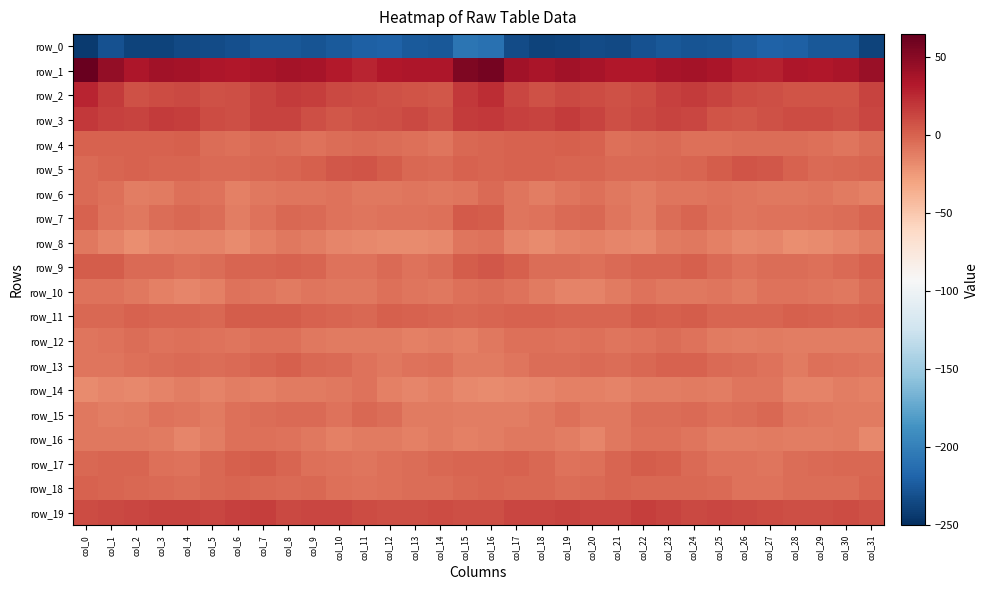

Reading right to left, list all the values displayed in this chart.

row_0: -237.7	-225.6	-226.0	-221.3	-220.3	-223.3	-227.5	-228.1	-225.4	-229.8	-234.1	-233.6	-237.1	-237.9	-233.2	-210.1	-208.1	-226.0	-224.5	-220.1	-221.0	-225.0	-228.4	-226.6	-226.6	-231.5	-234.0	-234.7	-237.7	-237.8	-229.9	-243.2
row_1: 43.2	36.0	33.7	35.0	28.4	29.3	36.7	38.6	37.1	33.7	33.7	37.2	39.8	36.6	39.4	58.4	54.3	34.9	34.4	33.2	27.3	32.5	37.9	38.5	35.6	33.9	34.5	38.6	39.3	35.1	45.4	63.6
row_2: 14.3	6.1	6.0	6.8	9.2	10.0	14.3	18.2	15.6	10.8	7.6	10.1	11.6	7.4	12.6	23.6	19.0	5.6	6.5	7.7	9.7	11.2	16.3	17.7	14.3	9.1	8.1	11.2	10.2	7.3	17.5	27.3
row_3: 12.7	8.0	10.2	10.2	8.3	5.2	7.1	12.9	14.3	11.2	8.8	14.3	18.2	14.5	15.0	18.4	17.6	8.1	11.2	9.5	7.4	5.1	9.3	13.9	14.0	9.6	10.2	16.6	17.2	13.9	15.5	18.8
row_4: -4.7	-7.7	-6.2	-4.8	-4.5	-4.4	-6.3	-5.6	-3.7	-4.8	-6.0	-0.2	2.0	0.5	0.3	-0.3	-1.5	-7.9	-5.2	-5.0	-3.7	-5.1	-6.5	-4.6	-3.6	-5.5	-4.7	2.1	0.9	0.2	-0.0	-0.2
row_5: -0.7	-2.1	-3.3	1.0	5.5	6.1	2.5	-0.7	-1.7	-3.4	-3.8	-1.2	-0.3	0.5	0.6	-1.4	0.6	-3.1	-2.1	2.8	6.7	4.9	1.1	-0.9	-2.2	-3.6	-2.8	-0.4	-0.3	0.5	-0.3	-3.5
row_6: -13.5	-11.3	-8.3	-9.5	-9.5	-8.0	-7.5	-8.6	-8.3	-12.4	-9.7	-5.5	-8.4	-12.0	-8.2	-3.7	-7.7	-9.3	-8.7	-9.5	-9.3	-7.1	-7.8	-8.6	-9.5	-12.6	-6.8	-6.1	-10.1	-12.0	-6.3	-3.2
row_7: -0.9	-4.7	-6.3	-6.8	-7.4	-8.1	-5.6	-1.4	-4.2	-11.4	-7.8	-2.2	-3.3	-7.4	-8.3	2.7	3.8	-5.6	-6.6	-7.1	-7.9	-7.6	-3.7	-1.8	-7.3	-11.6	-4.5	-2.1	-4.4	-9.4	-6.7	0.8
row_8: -11.7	-16.1	-17.6	-18.9	-16.1	-16.4	-13.3	-9.3	-10.8	-16.6	-15.6	-13.5	-14.2	-18.5	-16.0	-7.1	-7.9	-17.2	-18.2	-18.0	-16.2	-15.6	-11.7	-9.3	-12.7	-17.5	-14.0	-14.0	-15.1	-19.7	-13.9	-8.8
row_9: 0.9	-3.5	-6.1	-4.6	-4.4	-7.4	-3.5	1.1	-0.8	-0.5	-3.5	-5.6	-4.6	-4.2	1.5	5.5	3.4	-4.6	-6.6	-3.2	-6.4	-6.6	-1.2	0.8	-0.6	-1.3	-4.3	-6.2	-3.9	-3.5	2.7	2.6
row_10: -4.7	-9.0	-7.9	-6.7	-7.3	-10.2	-8.8	-9.9	-9.4	-6.7	-10.9	-14.4	-14.4	-10.5	-6.6	-4.5	-5.6	-8.9	-7.8	-5.9	-9.1	-10.0	-8.7	-10.1	-8.2	-7.3	-12.6	-15.3	-12.9	-9.2	-7.1	-6.8
row_11: -0.2	-0.7	0.1	2.1	-0.5	-1.4	-0.9	2.9	2.1	3.4	-1.0	-1.3	-1.0	0.4	-0.0	-0.6	-1.6	-0.6	0.9	1.8	-1.7	-1.3	0.7	3.1	2.4	2.3	-1.9	-1.0	-0.6	0.7	-1.6	-2.1
row_12: -11.9	-11.7	-12.4	-11.8	-10.1	-11.3	-10.2	-7.5	-5.0	-7.4	-8.3	-5.3	-6.5	-5.5	-6.3	-9.6	-12.5	-11.7	-12.6	-10.8	-10.9	-11.1	-9.2	-6.2	-5.5	-8.8	-7.1	-5.3	-6.5	-5.0	-7.3	-8.0
row_13: -8.4	-7.5	-5.5	-10.1	-7.6	-4.6	-3.3	0.8	0.4	-2.6	-4.4	-2.7	-4.4	-5.0	-7.8	-10.5	-11.2	-5.9	-7.6	-9.8	-6.6	-3.9	-2.2	1.7	-1.0	-3.4	-4.0	-3.0	-4.6	-5.8	-7.6	-8.4
row_14: -12.8	-12.4	-13.9	-14.9	-8.3	-8.2	-11.7	-10.2	-12.1	-12.3	-14.0	-13.3	-12.7	-16.0	-16.7	-18.0	-16.3	-12.9	-15.3	-12.8	-7.1	-10.0	-11.2	-10.1	-13.1	-11.9	-14.8	-12.3	-13.9	-16.4	-15.7	-17.7
row_15: -10.7	-10.6	-10.0	-7.9	-1.6	-5.0	-5.3	-3.0	-4.1	-4.8	-9.4	-9.3	-6.1	-8.9	-12.0	-11.5	-11.5	-10.8	-10.3	-4.8	-2.0	-6.6	-3.4	-3.4	-4.1	-5.9	-10.9	-7.9	-6.5	-10.1	-11.6	-10.0
row_16: -16.2	-11.1	-11.6	-11.7	-10.5	-12.1	-11.3	-7.9	-5.6	-5.2	-9.1	-15.3	-12.4	-9.8	-9.3	-12.4	-13.3	-10.4	-12.6	-10.4	-11.3	-12.6	-9.9	-6.4	-5.3	-6.0	-12.0	-15.1	-11.1	-9.2	-9.7	-9.8
row_17: -2.0	-1.6	-3.6	-5.0	-8.0	-6.7	-6.6	-2.7	1.7	2.5	-0.3	-5.2	-7.0	-2.3	0.2	-0.8	-0.9	-1.8	-4.3	-5.7	-8.1	-7.0	-5.3	-0.8	2.3	1.9	-1.7	-6.7	-5.9	-0.4	-0.7	-2.2
row_18: -0.8	-4.1	-4.5	-5.0	-7.1	-6.5	-3.7	-2.5	-2.6	-1.5	-0.4	-3.8	-4.1	-2.6	-1.7	-0.3	-1.9	-4.4	-4.3	-5.8	-7.3	-5.9	-2.4	-2.7	-2.6	-0.5	-1.5	-4.5	-3.5	-2.1	-1.4	0.2
row_19: 8.1	9.8	9.4	9.6	9.8	11.8	12.5	11.6	13.5	16.9	13.0	13.0	13.9	13.1	12.1	9.4	9.5	9.9	9.4	9.4	10.2	12.3	12.7	11.2	15.9	15.7	12.2	13.7	13.4	13.2	11.0	9.9